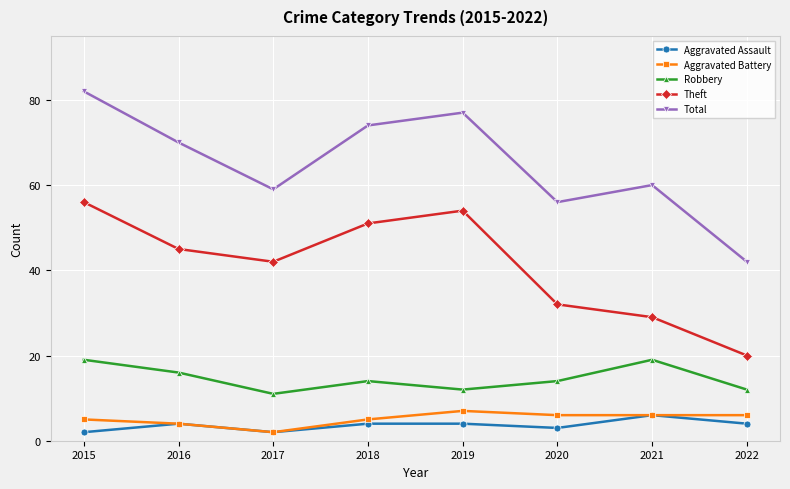

True or false: Aggravated Battery has more than 2 interior local peaks.

False